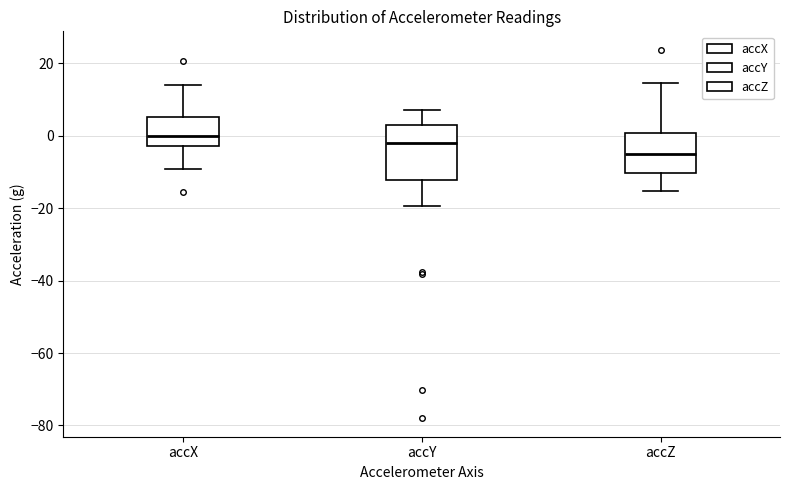

Reading left to right, transcribe this box plot: for each box, give where its median line is, the range the box spans, and where its two whiskers end, as read against the y-axis. The values are not printed on the chart, so give them approximately, as read against the axis.

accX: median 0, box -2 to 6, whiskers -10 to 14
accY: median -2, box -12 to 4, whiskers -20 to 8
accZ: median -6, box -10 to 0, whiskers -16 to 14